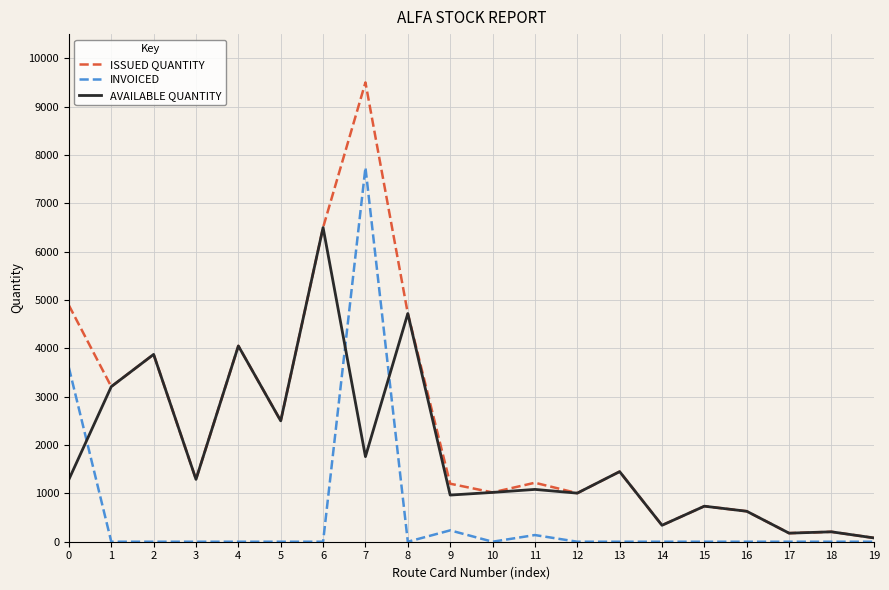

Rank the series by their maximum value, from lowest to highest.

AVAILABLE QUANTITY, INVOICED, ISSUED QUANTITY